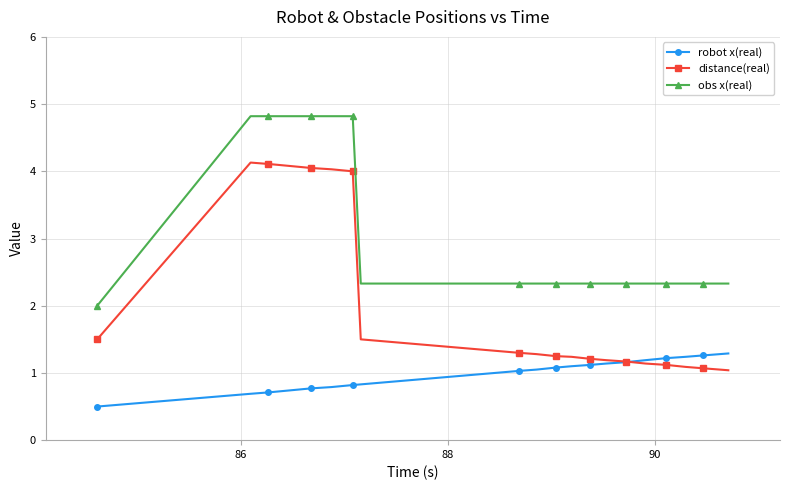

Which series has the widest spread of values?

distance(real)